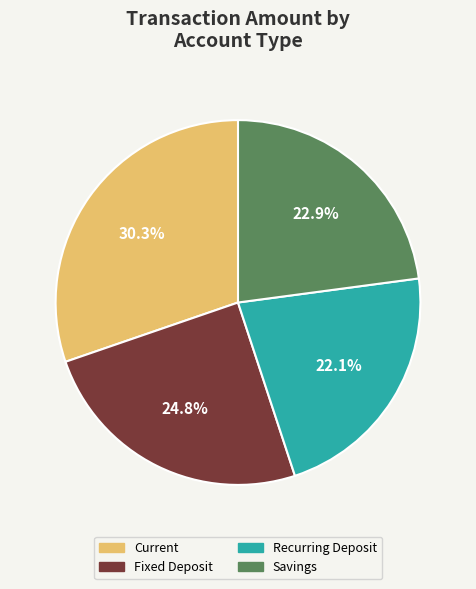

What is the ratio of the value at Fixed Deposit to the value at Current?

0.8